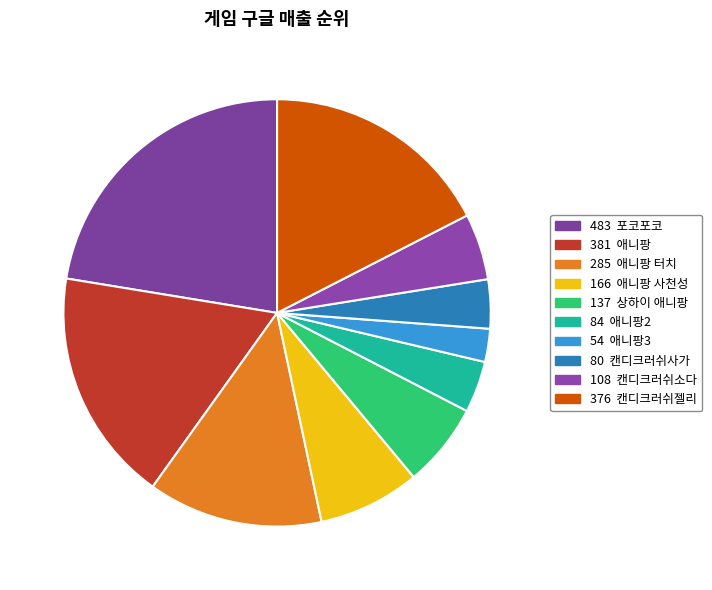

Which category has the biggest portion of the pie?

포코포코